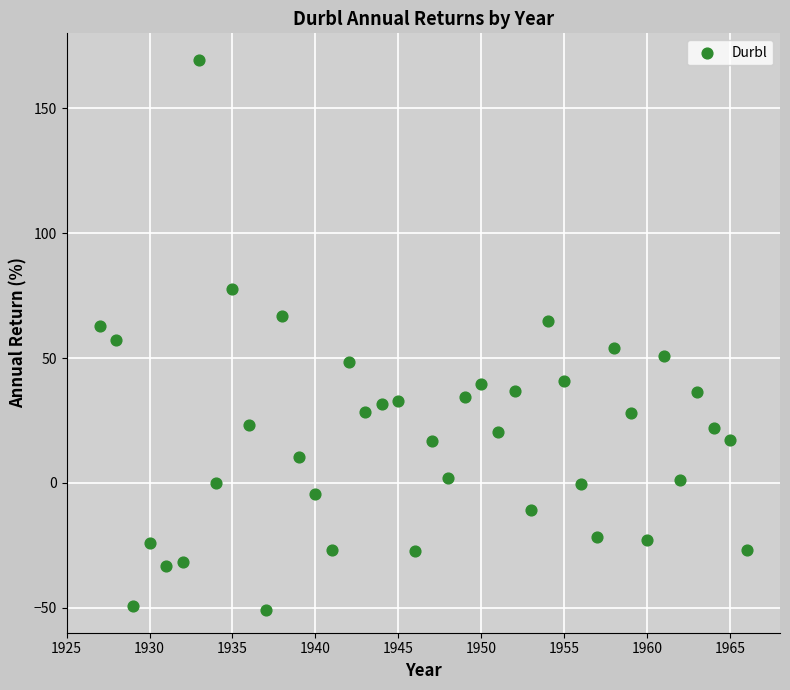

What is the range of X values (max minus min)?

39.0